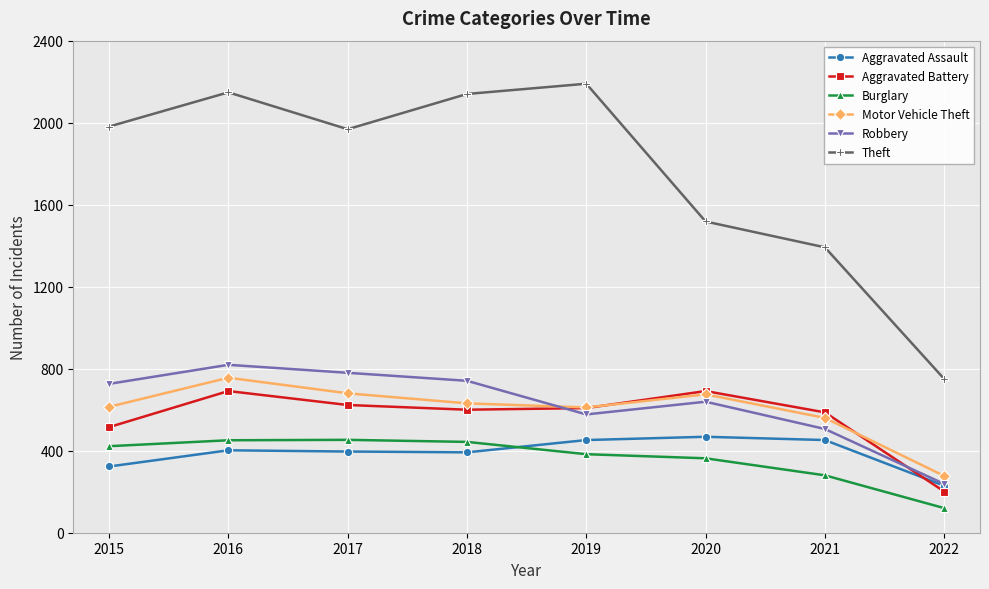

At which label does Aggravated Battery first exceed 608?

2016